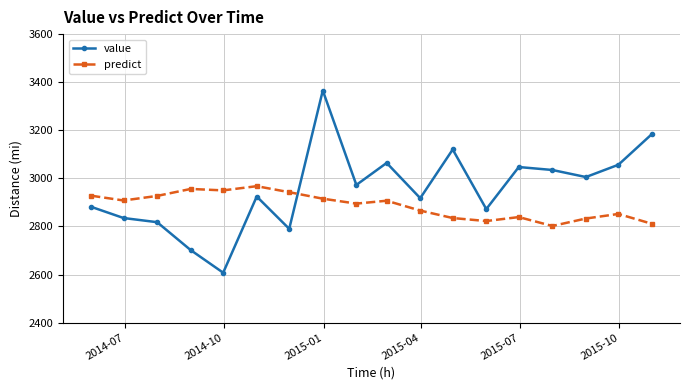

What is the minimum value shown in the chart?

2607.6